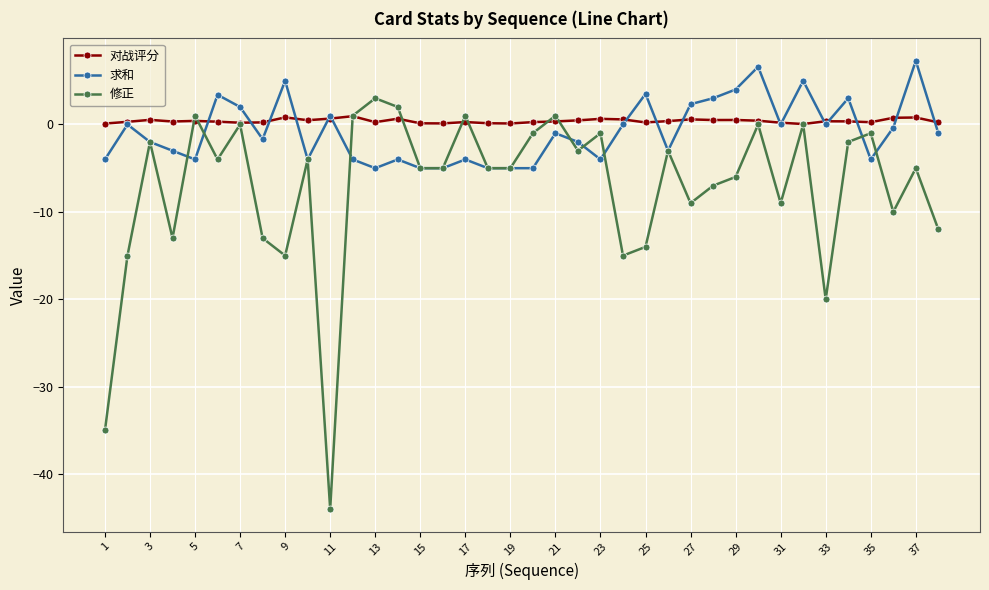

List the series in order of their overall mean, highest first.

对战评分, 求和, 修正